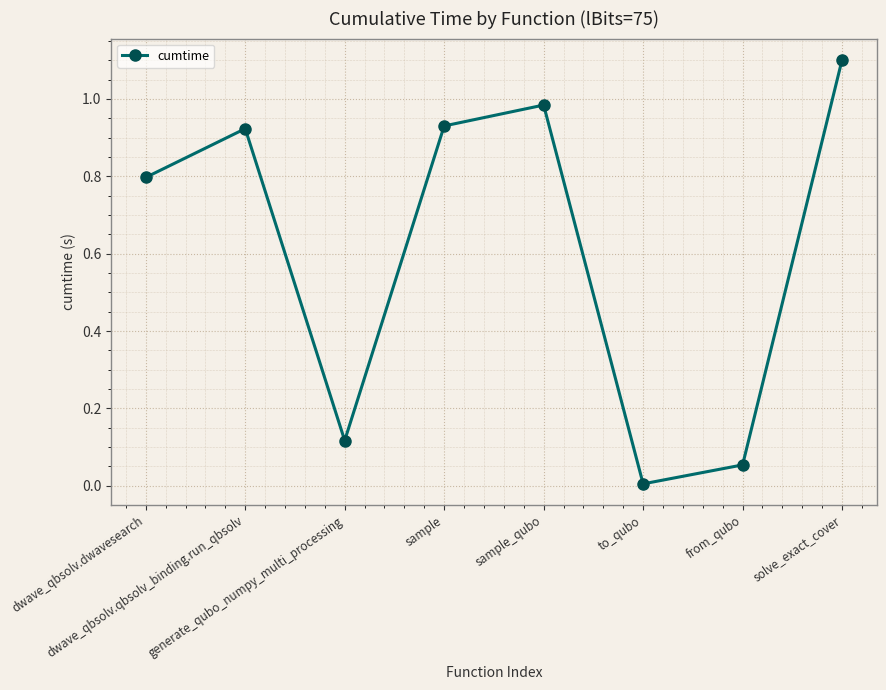

What is the average value?

0.6